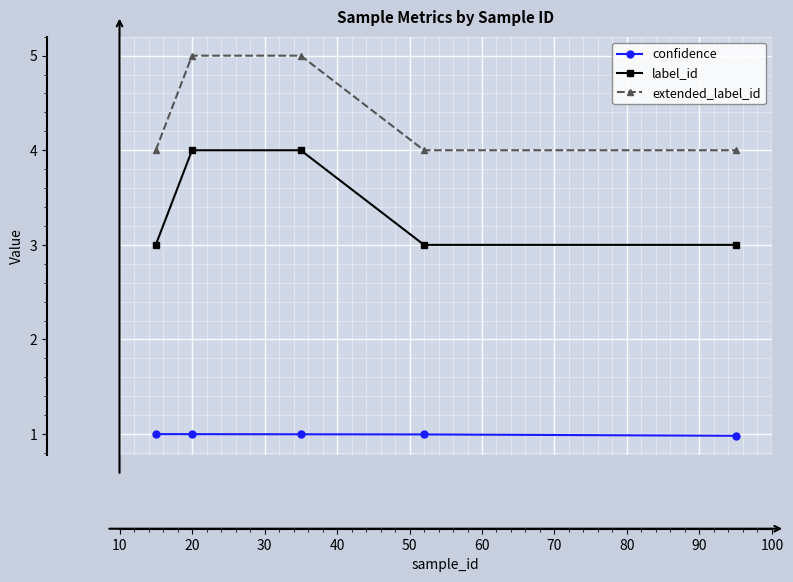

Reading left to right, extract all data points from this chart.

confidence: 1.0	1.0	1.0	1.0	1.0
label_id: 3.0	4.0	4.0	3.0	3.0
extended_label_id: 4.0	5.0	5.0	4.0	4.0